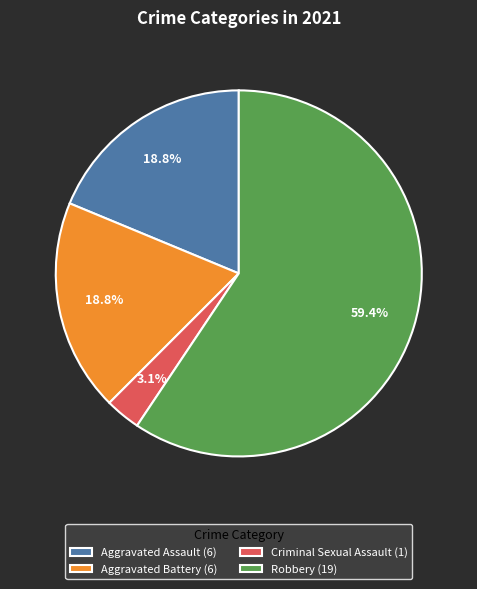

Does any single category account for the majority?

Yes